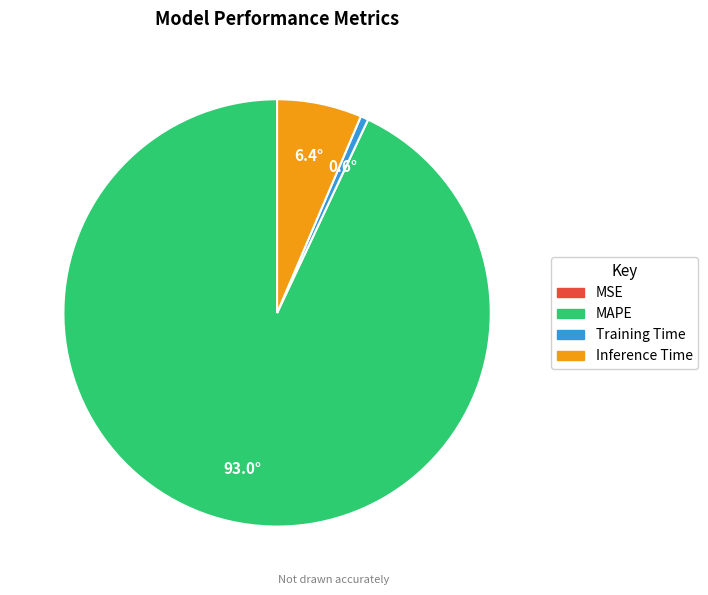

Which category has the biggest portion of the pie?

MAPE